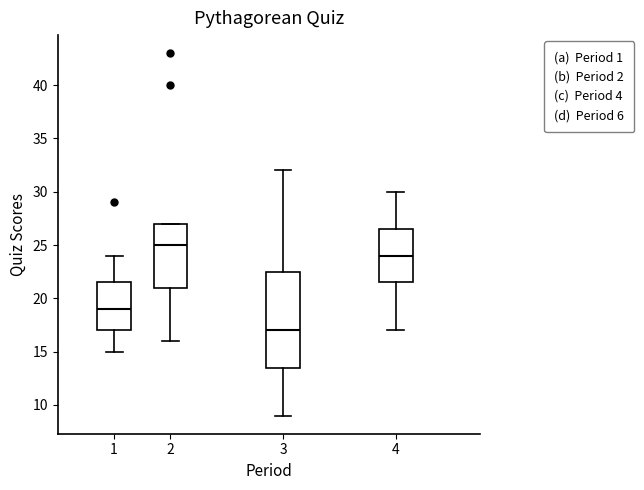

Where does the upper whisker of the box at x = 4 end on the y-axis? The values are not printed on the chart, so give them approximately, as read against the axis.

30.0